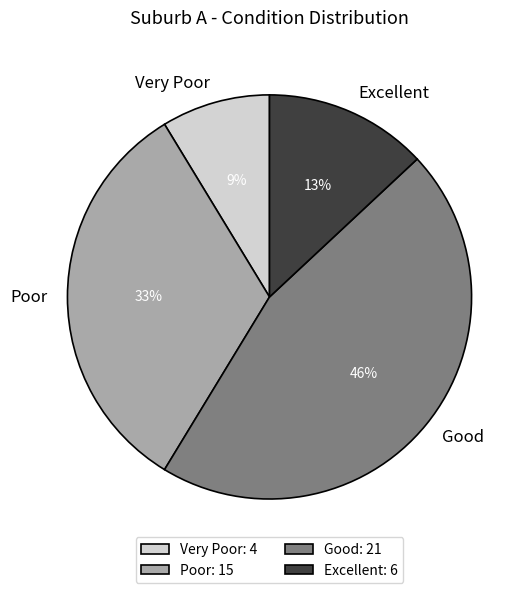

Combined, do Excellent and Very Poor account for over 50%?

No